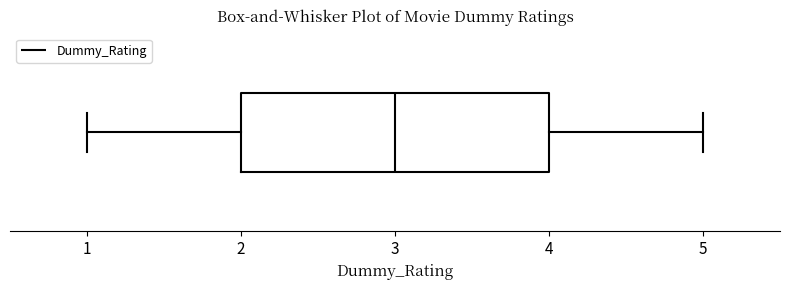

Transcribe this box plot: give where the median line is, the range the box spans, and where the two whiskers end, as read against the x-axis. The values are not printed on the chart, so give them approximately, as read against the axis.

median 3, box 2 to 4, whiskers 1 to 5